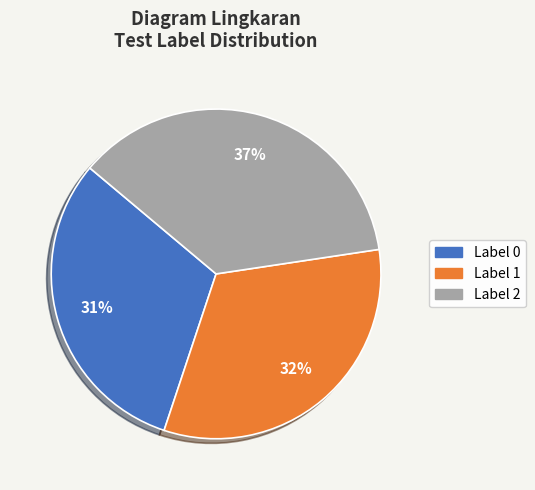

Combined, do Label 0 and Label 1 account for over 50%?

Yes